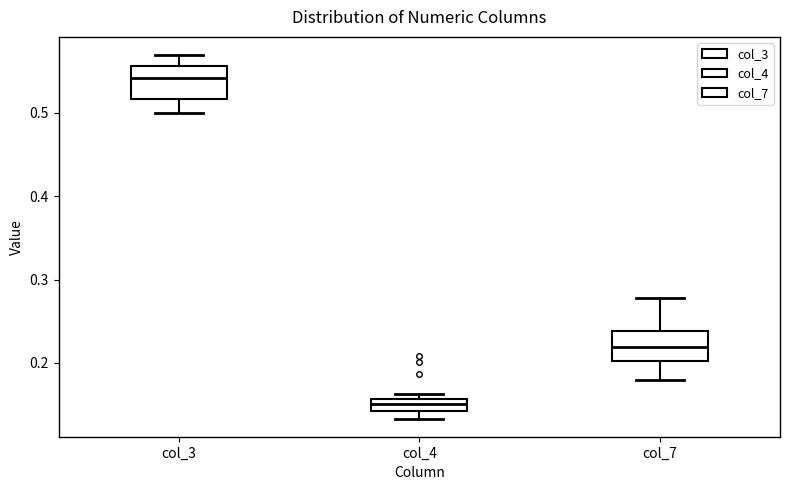

Which box has the lowest median line?

col_4